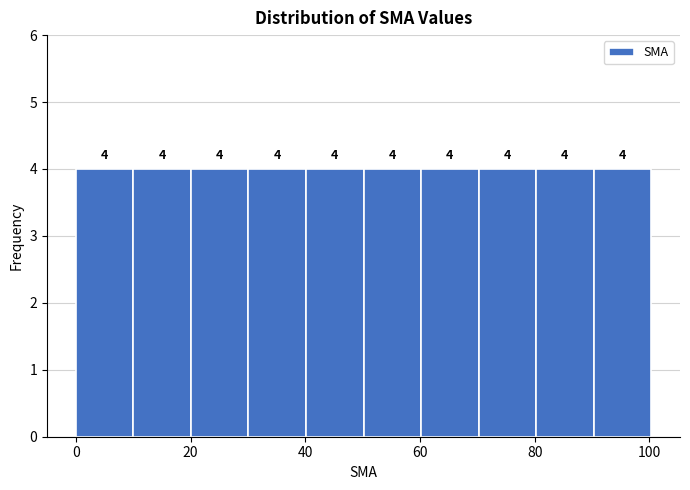

Reading left to right, transcribe this chart: for each bar, give the range it covers on the x-axis and its height. The bar edges are not printed on the chart, so give them approximately, as read against the axis.

0 to 10: 4
10 to 20: 4
20 to 30: 4
30 to 40: 4
40 to 50: 4
50 to 60: 4
60 to 70: 4
70 to 80: 4
80 to 90: 4
90 to 100: 4